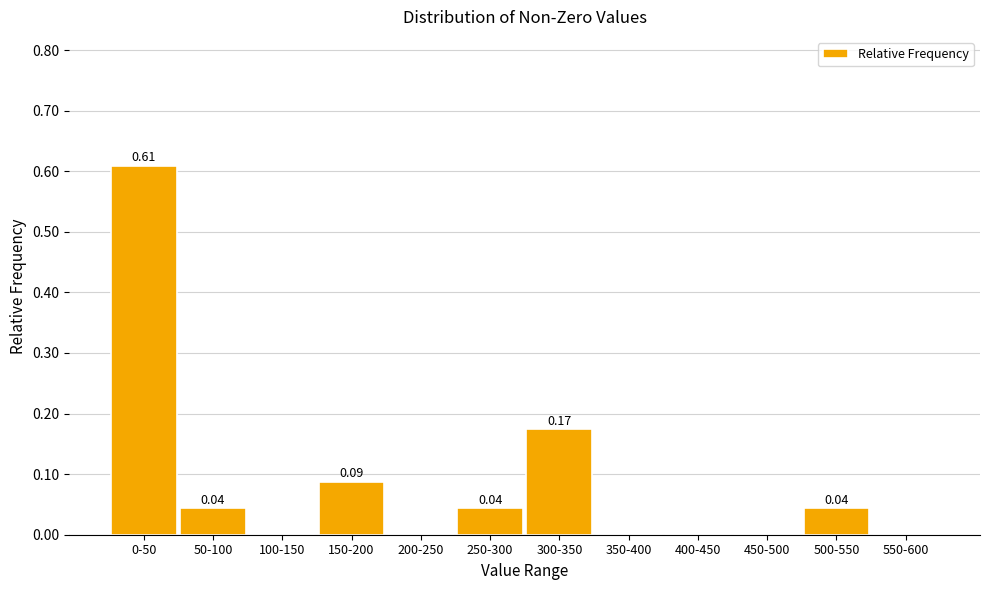

Between 50-100 and 100-150, which is larger?

50-100